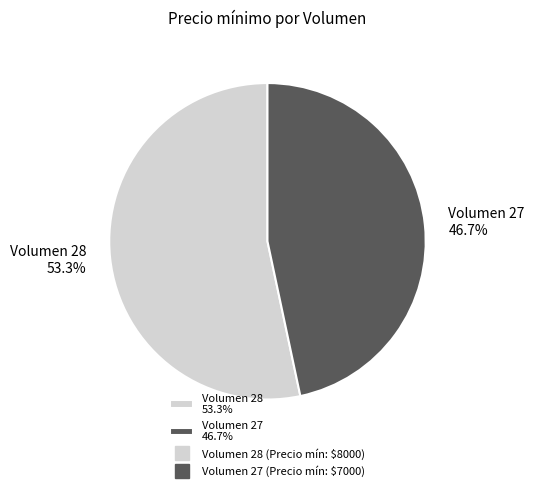

What is the largest slice in the pie chart?

Volumen 28 53.3%